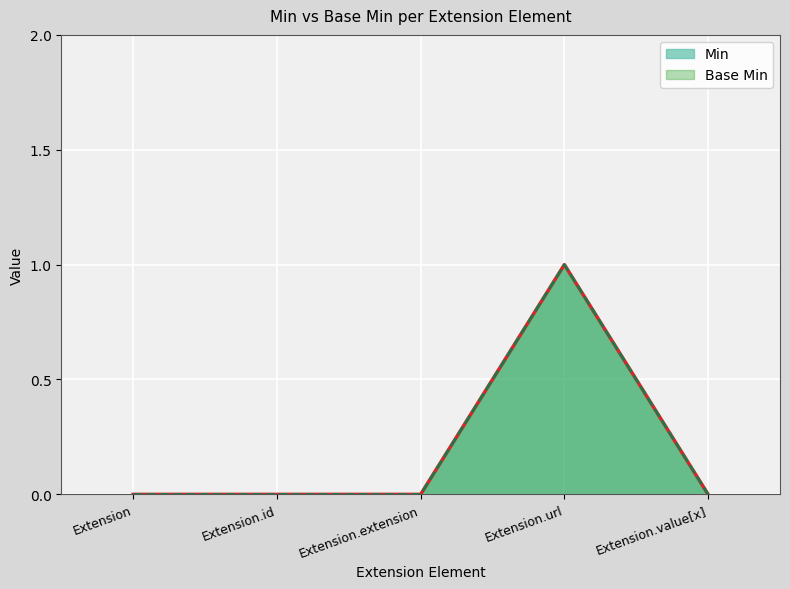

What is the highest value of the Min series?

1